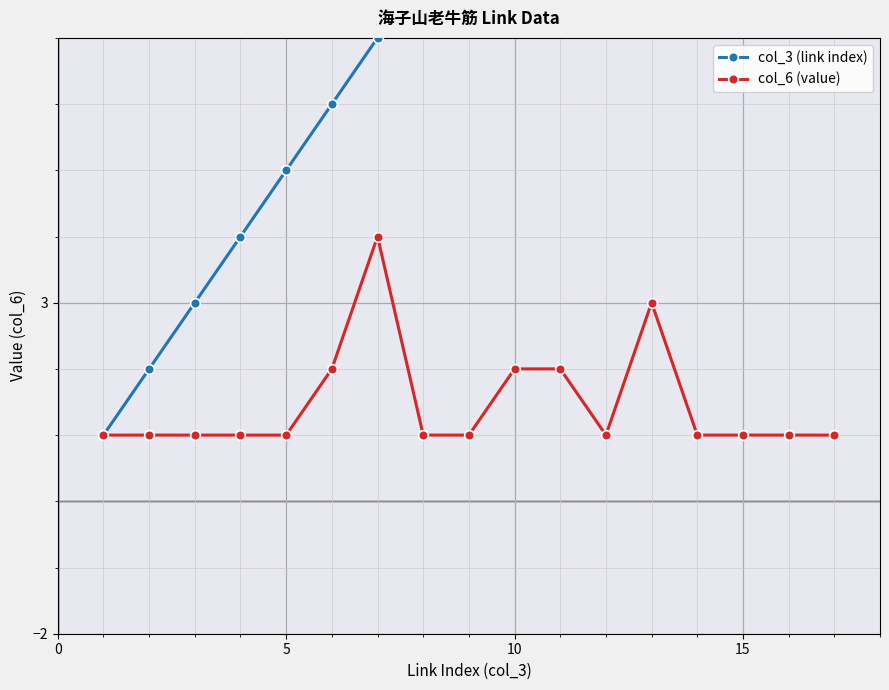

What is the smallest value displayed?

1